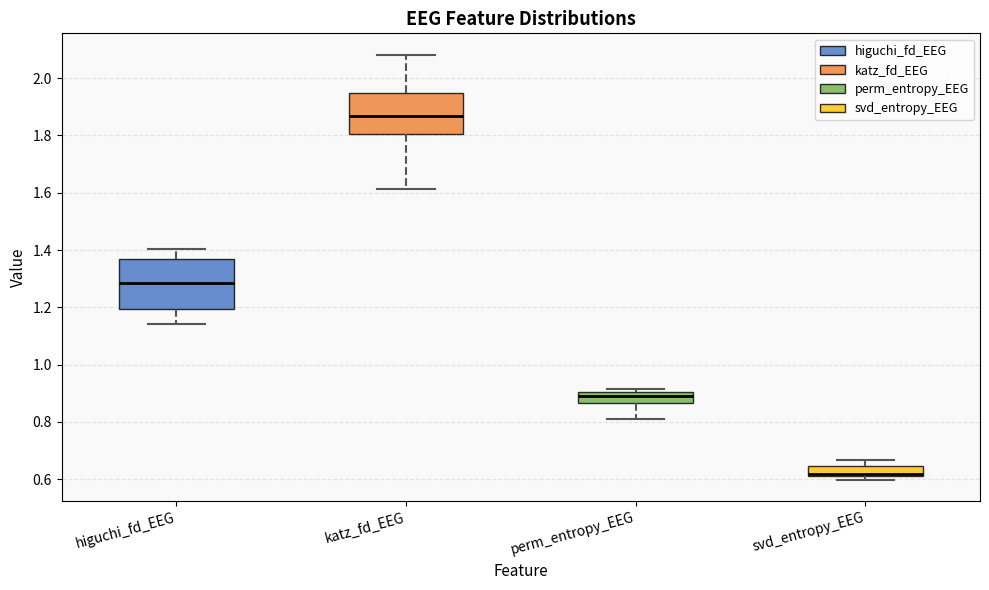

Reading left to right, transcribe this box plot: for each box, give where its median line is, the range the box spans, and where its two whiskers end, as read against the y-axis. The values are not printed on the chart, so give them approximately, as read against the axis.

higuchi_fd_EEG: median 1.28, box 1.20 to 1.36, whiskers 1.14 to 1.40
katz_fd_EEG: median 1.86, box 1.80 to 1.94, whiskers 1.62 to 2.08
perm_entropy_EEG: median 0.90 (just below the box's upper edge), box 0.86 to 0.90, whiskers 0.82 to 0.92
svd_entropy_EEG: median 0.62 (drawn on the box's lower edge), box 0.62 to 0.64, whiskers 0.60 to 0.66